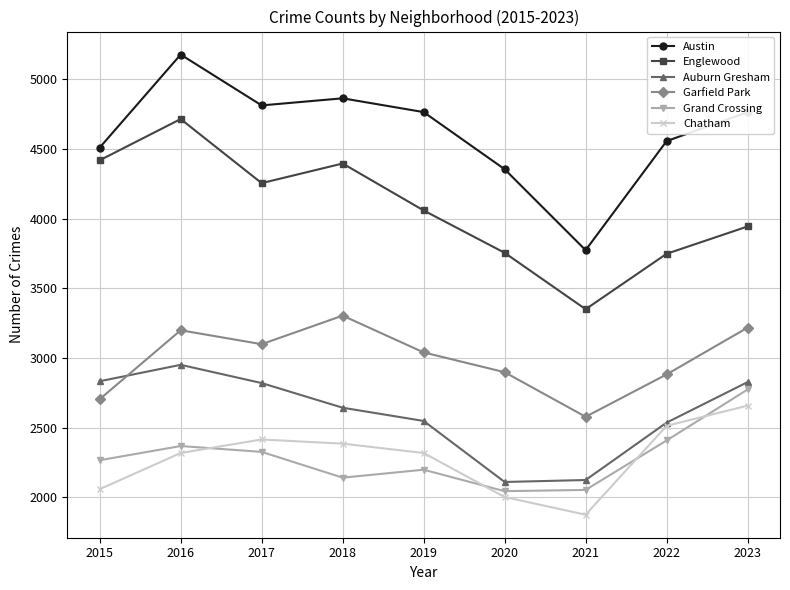

Which series has the largest total across all categories?

Austin